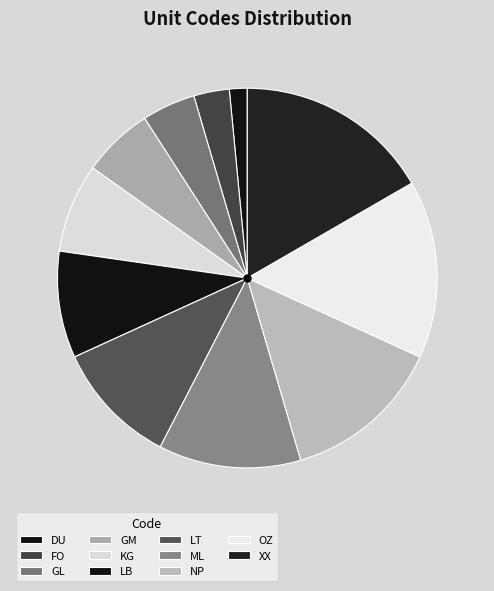

Is there a majority slice in this chart?

No